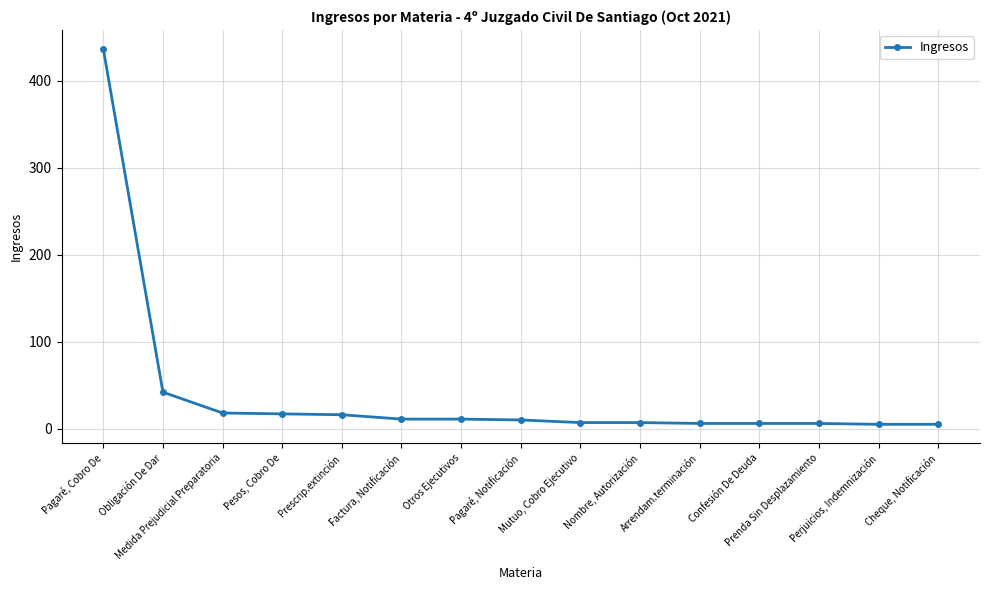

What is the difference between the maximum and second lowest values?

432